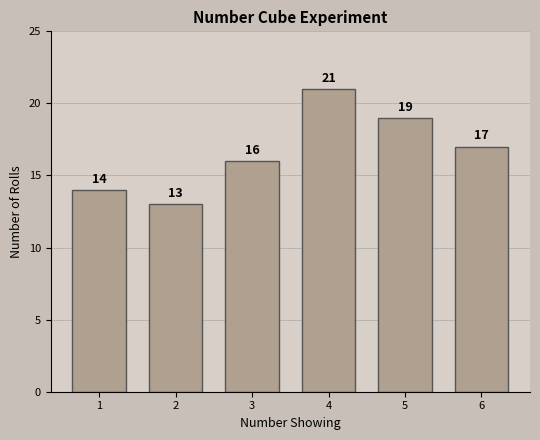

Reading left to right, list all the values displayed in this chart.

14	13	16	21	19	17